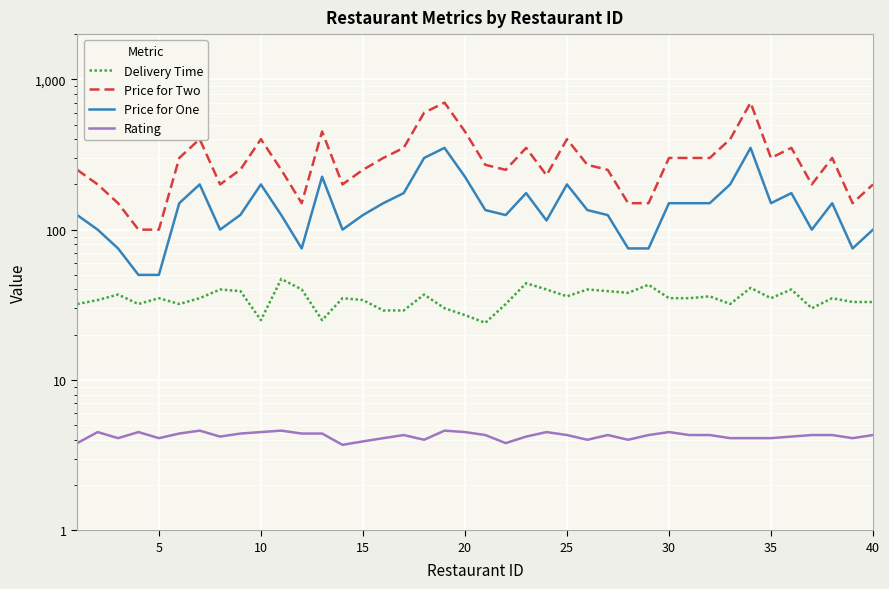

How many values in the Rating series are below 4?

4